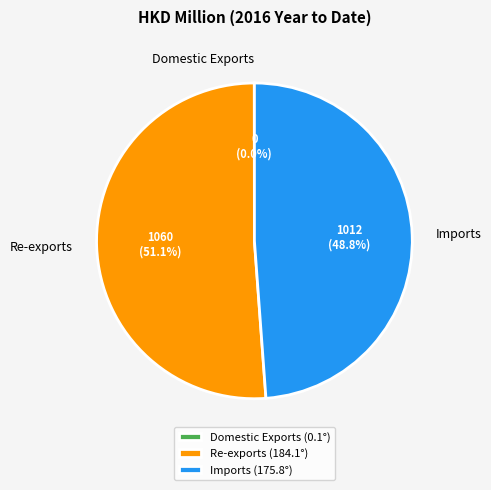

Which slice is the largest?

Re-exports